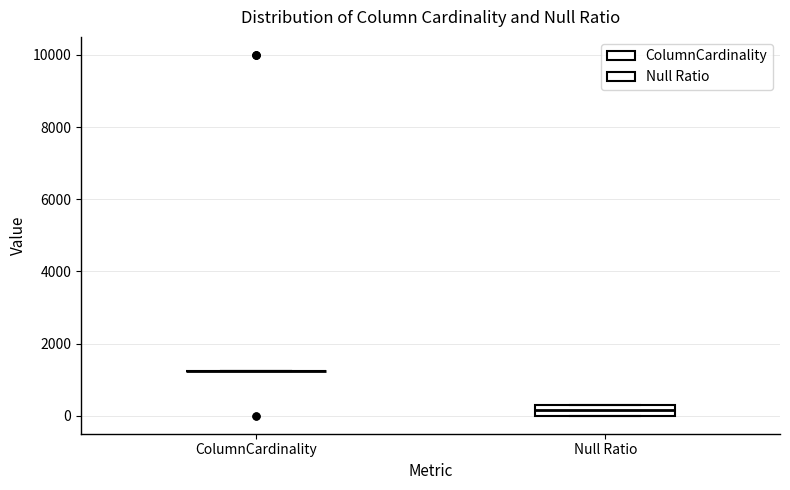

Reading left to right, read every box against the y-axis: the position of its median line, the range the box covers, and the ends of its whiskers. The values are not printed on the chart, so give them approximately, as read against the axis.

ColumnCardinality: box collapsed to a line at 1200, whiskers 1200 to 1200
Null Ratio: median 200, box 0 to 400, whiskers 0 to 400